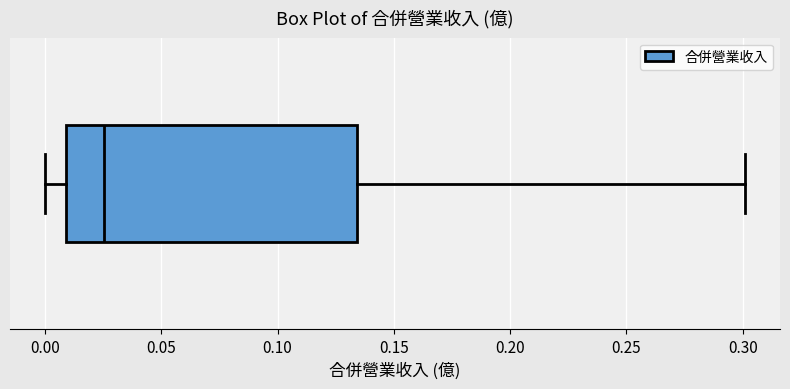

Transcribe this box plot: give where the median line is, the range the box spans, and where the two whiskers end, as read against the x-axis. The values are not printed on the chart, so give them approximately, as read against the axis.

median 0.025, box 0.010 to 0.135, whiskers 0.000 to 0.300